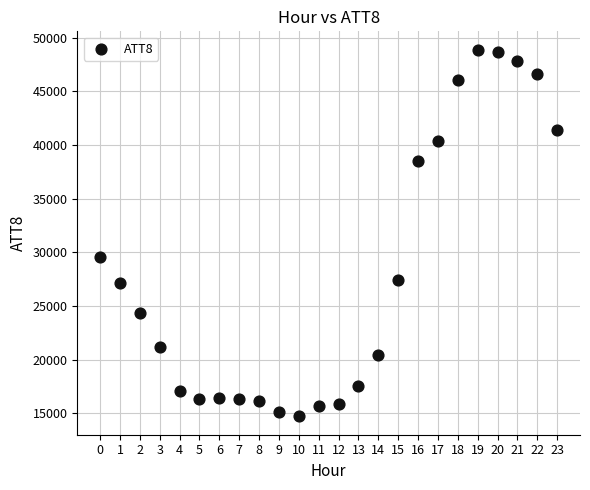

What is the range of Y values (max minus min)?

34200